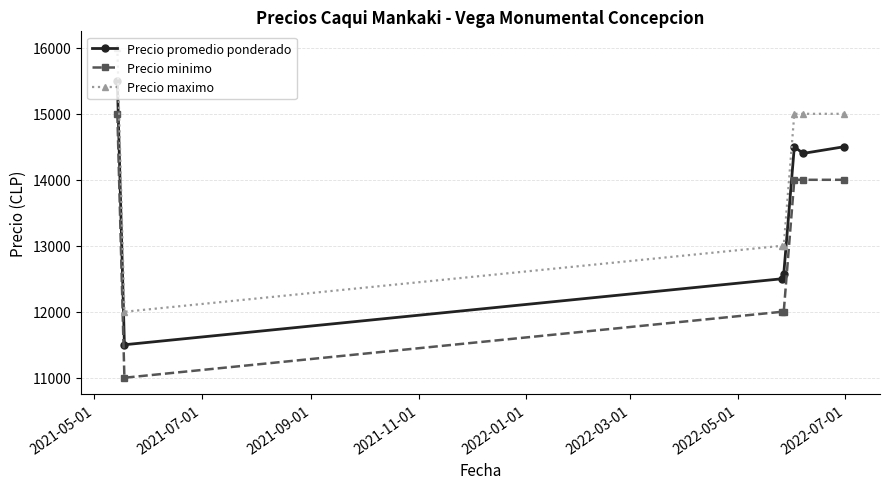

List the series in order of their peak value, highest first.

Precio maximo, Precio promedio ponderado, Precio minimo